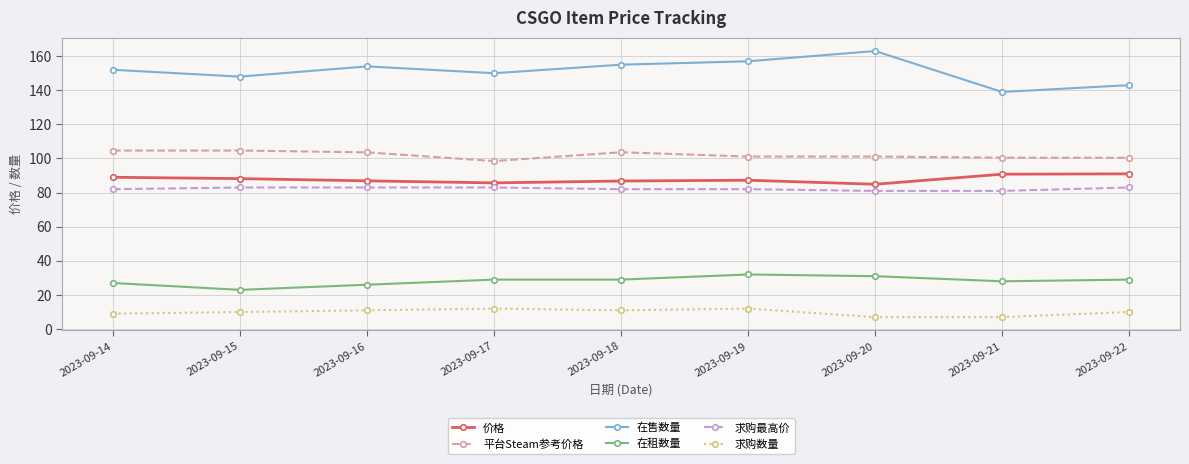

How many lines are shown in the chart?

6